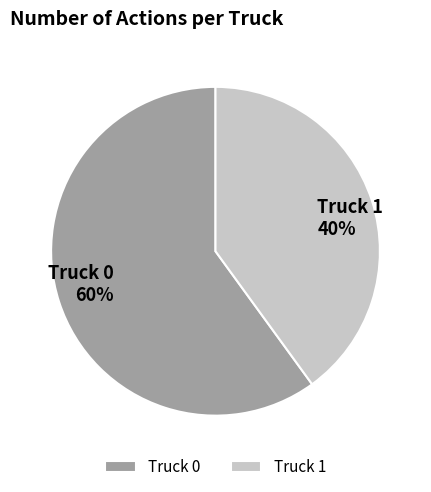

To the nearest percent, what portion does Truck 1 represent?

40%